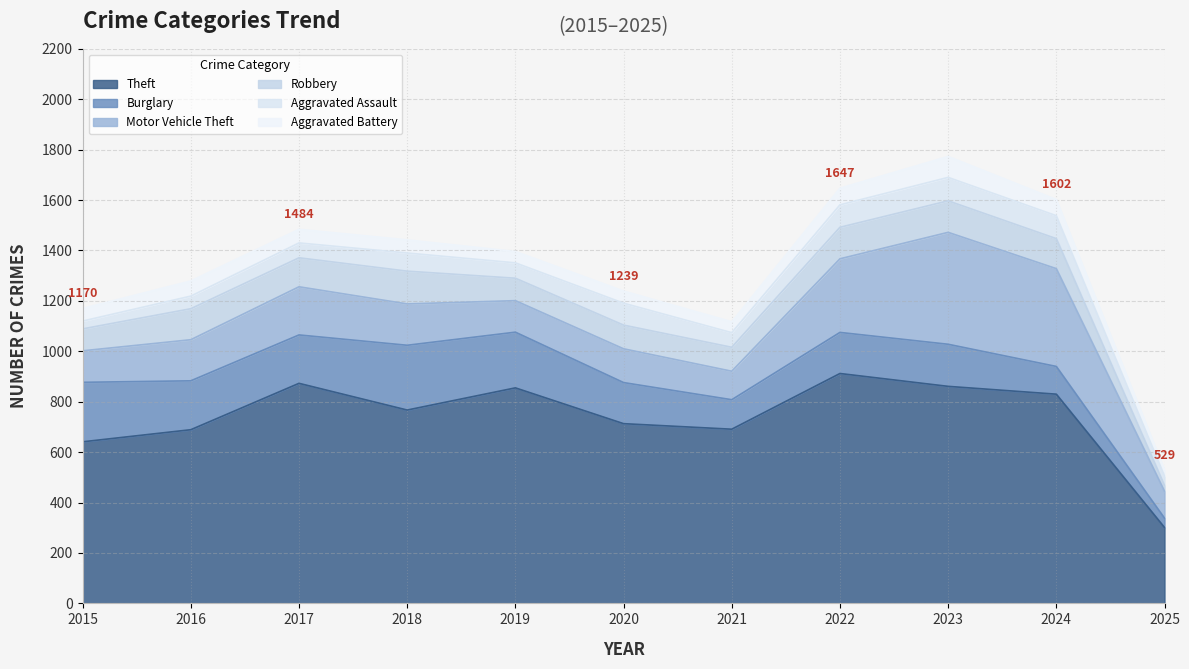

At which label does Theft reach its minimum?

2025